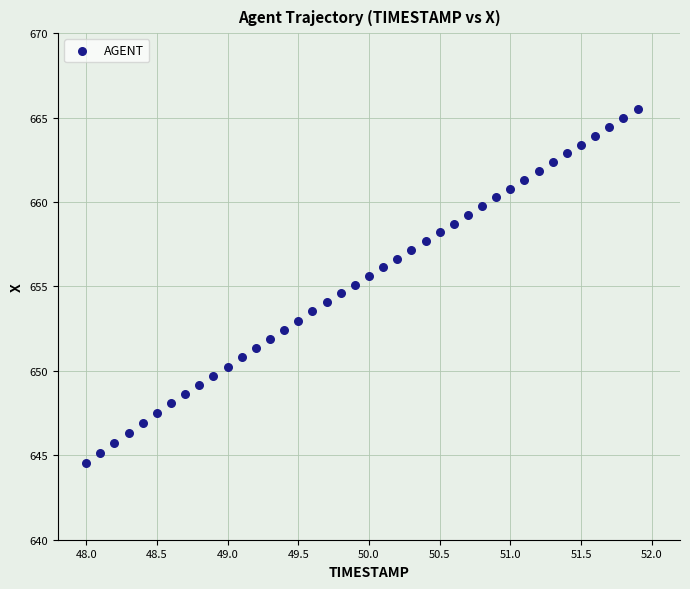

What is the range of X values (max minus min)?

3.9